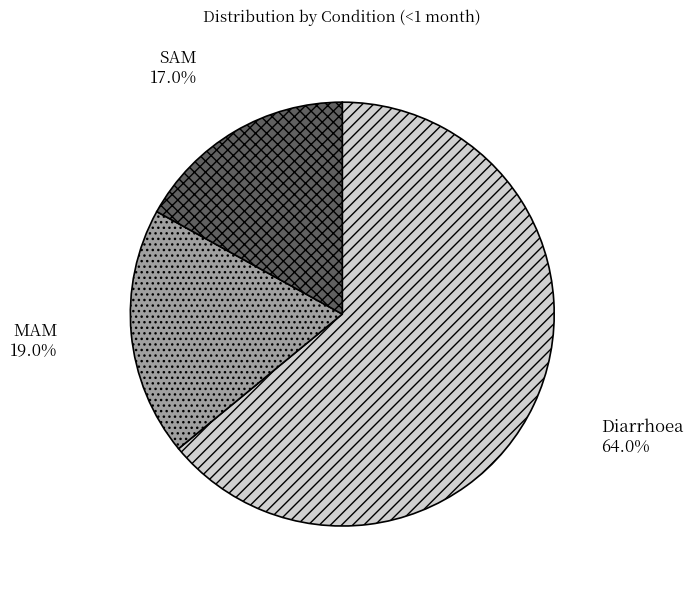

To the nearest percent, what is the difference between the largest and smallest slice percentages?

47%